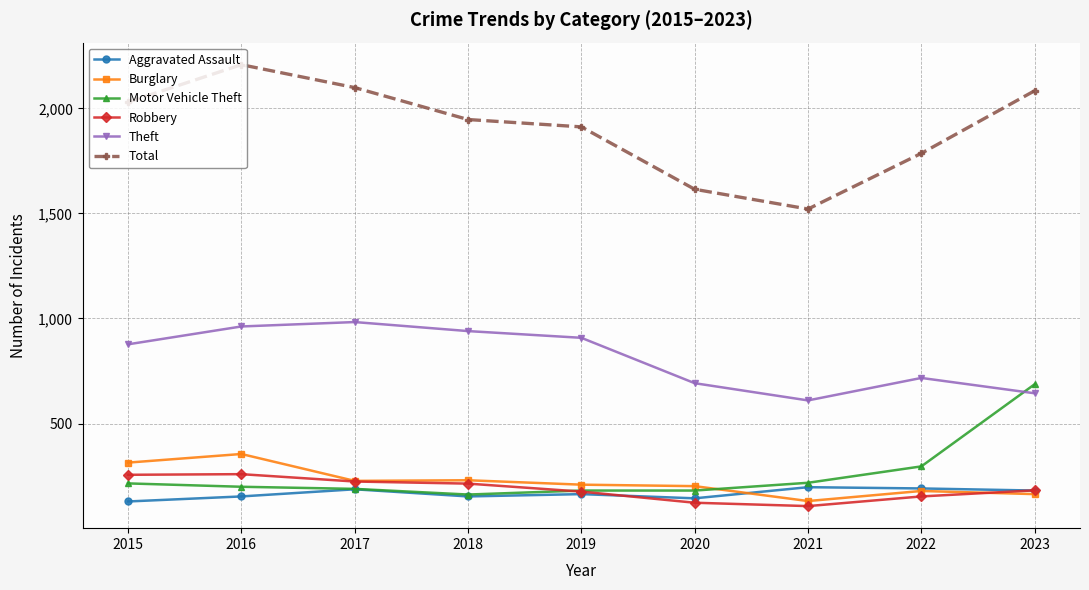

What value does the Aggravated Assault series have at 2019, to the nearest 5?

165